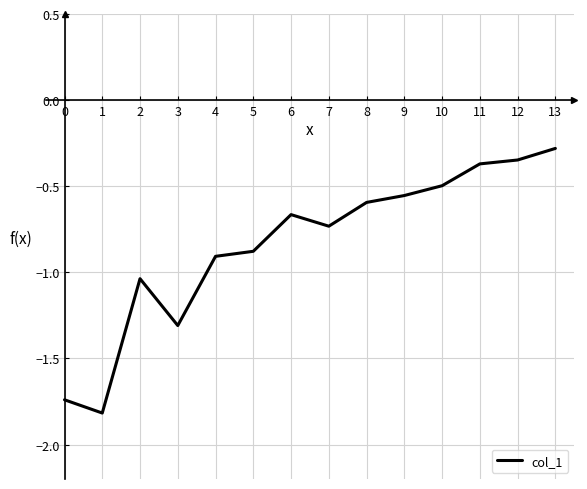

The chart shows a value of -1.0 at 7. True or false?

False